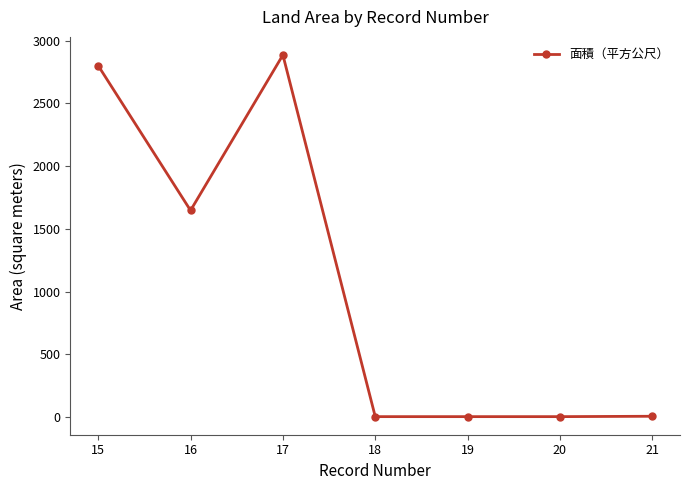

Does the chart have visible grid lines?

No